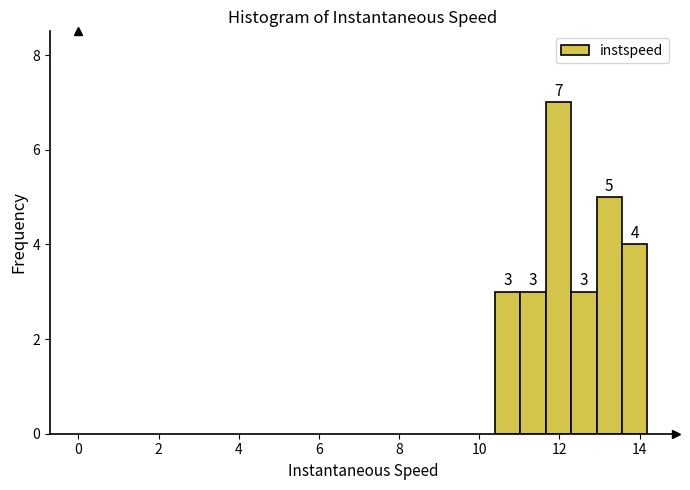

Around what value on the x-axis is the tallest bar? Give the approximate position of its centre, as read against the axis.

12.0